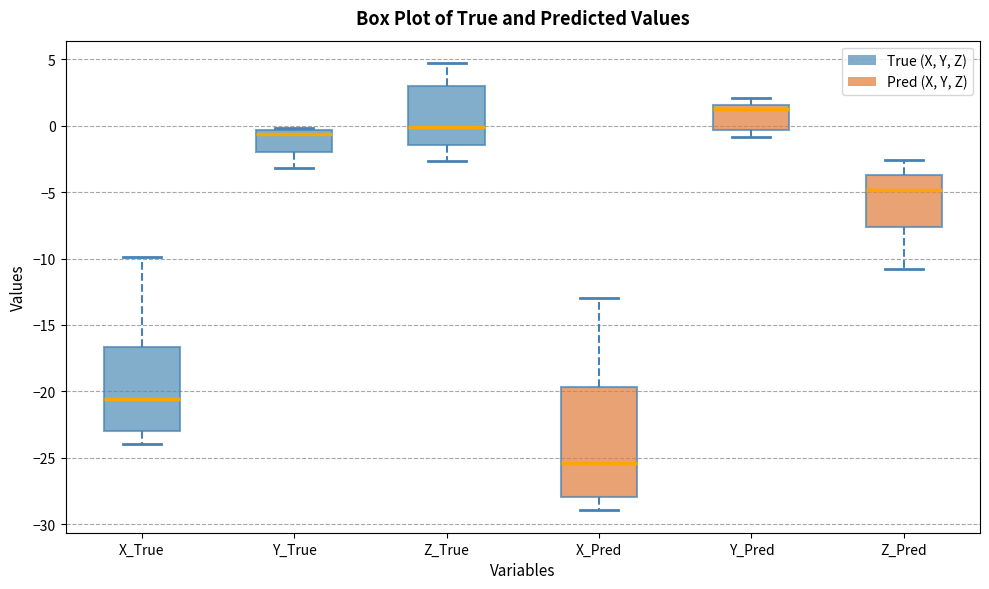

Reading left to right, read every box against the y-axis: the position of its median line, the range the box covers, and the ends of its whiskers. The values are not printed on the chart, so give them approximately, as read against the axis.

X_True: median -20.5, box -23.0 to -16.5, whiskers -24.0 to -10.0
Y_True: median -0.5 (just below the box's upper edge), box -2.0 to -0.5, whiskers -3.0 to 0.0
Z_True: median 0.0, box -1.5 to 3.0, whiskers -2.5 to 4.5
X_Pred: median -25.5, box -28.0 to -19.5, whiskers -29.0 to -13.0
Y_Pred: median 1.5 (just below the box's upper edge), box -0.5 to 1.5, whiskers -1.0 to 2.0
Z_Pred: median -5.0, box -7.5 to -3.5, whiskers -11.0 to -2.5